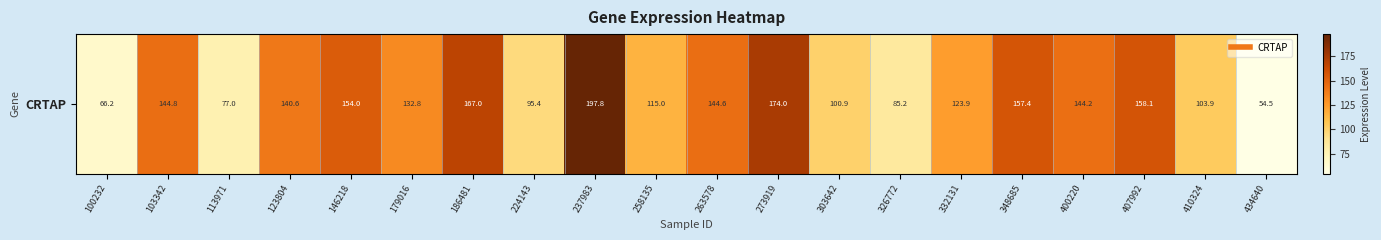

List the labels in order of value, smallest first.

434640, 100232, 113971, 326772, 224143, 303642, 410324, 258135, 332131, 179016, 123804, 400220, 263578, 103342, 146218, 348685, 407992, 186481, 273919, 237983